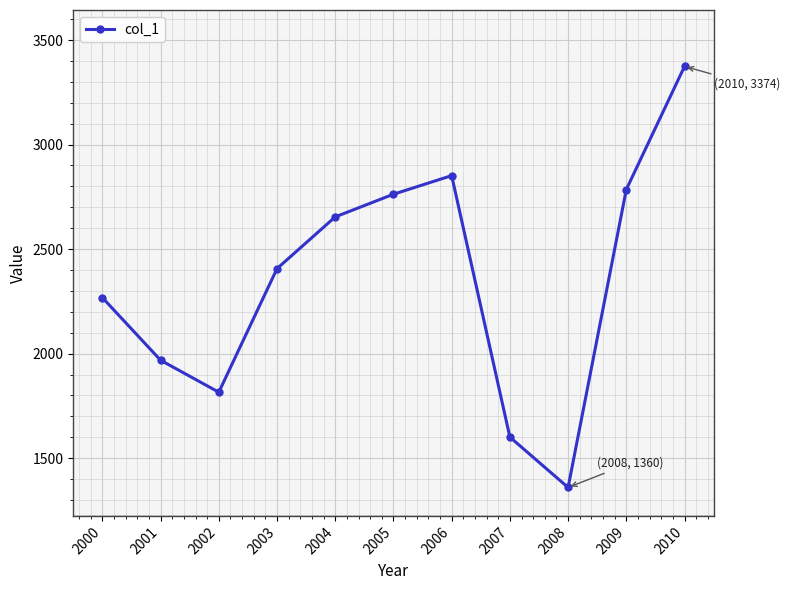

What is the difference between the second highest and second lowest values?

1250.6